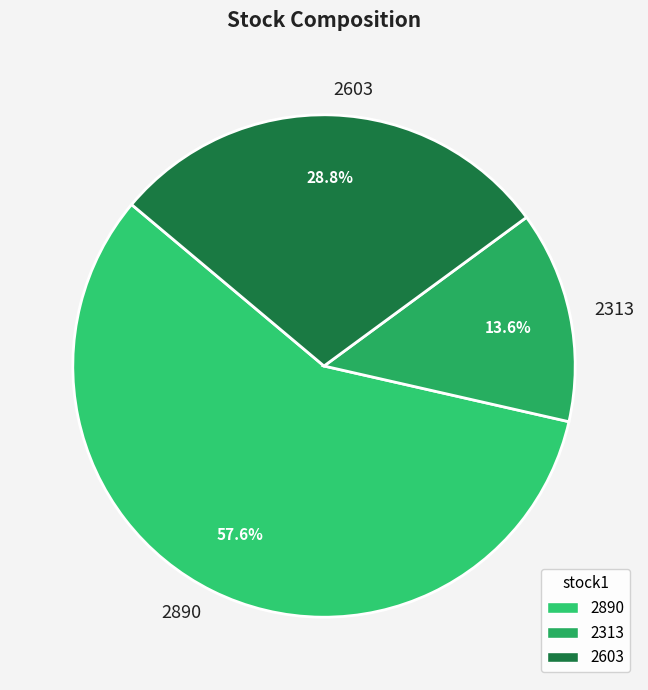

Which has a higher value, 2603 or 2313?

2603